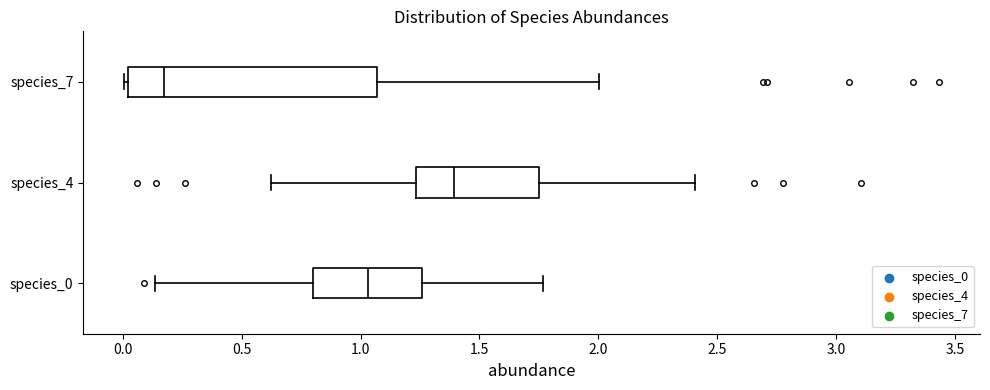

Where is the right edge of the box for species_4 on the x-axis? The values are not printed on the chart, so give them approximately, as read against the axis.

1.75